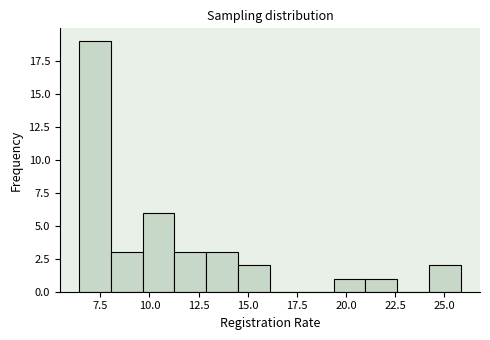

Read against the x-axis, roughly where is the centre of the tallest bar?

7.0